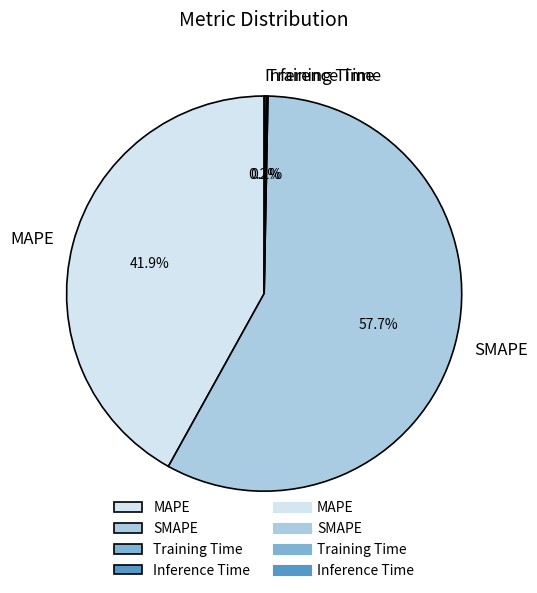

What is the largest slice in the pie chart?

SMAPE